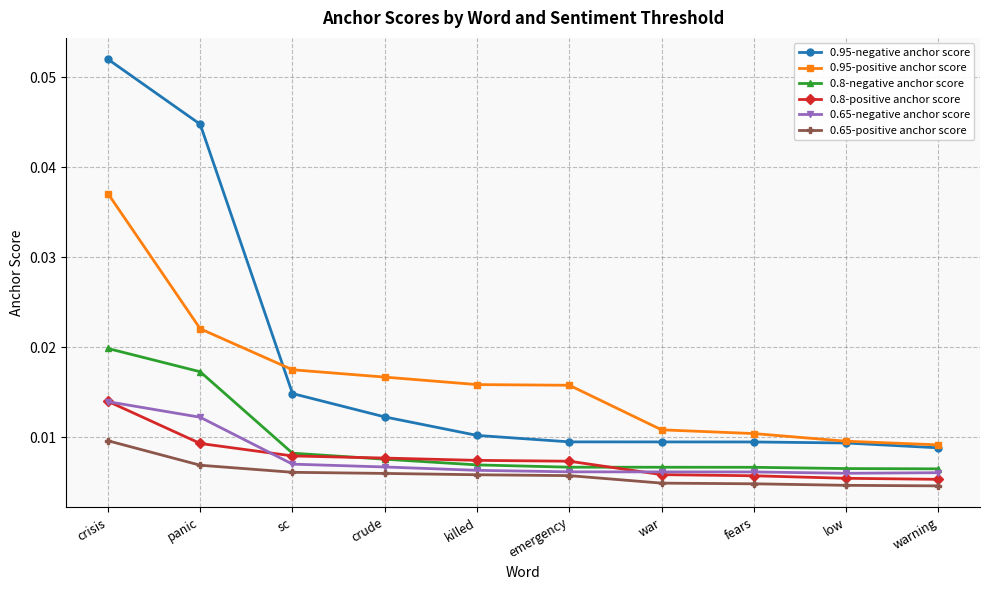

Is this an area chart (filled region under the line)?

No